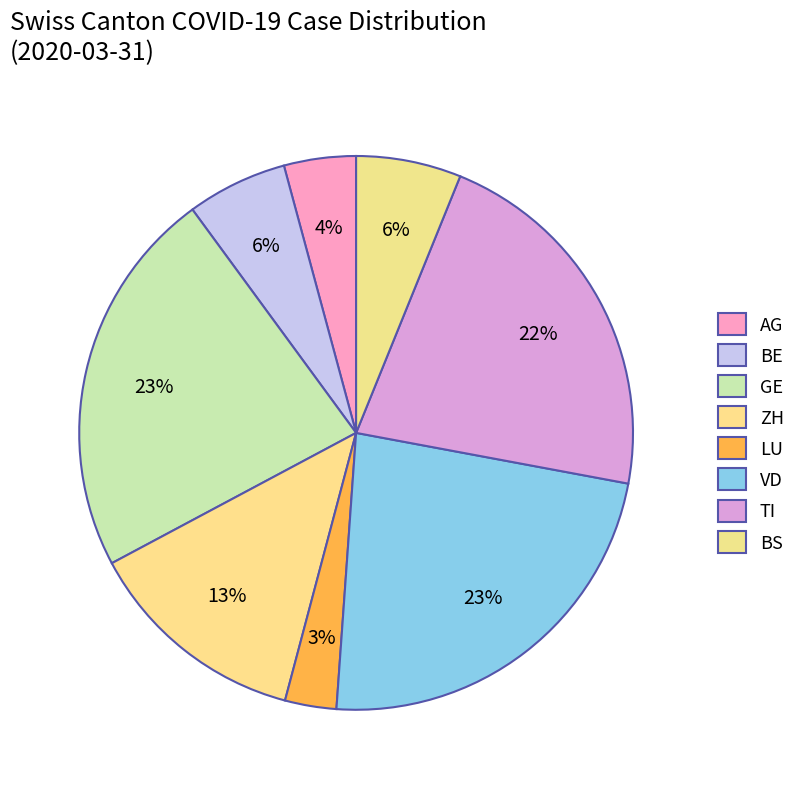

How many slices are in this pie chart?

8